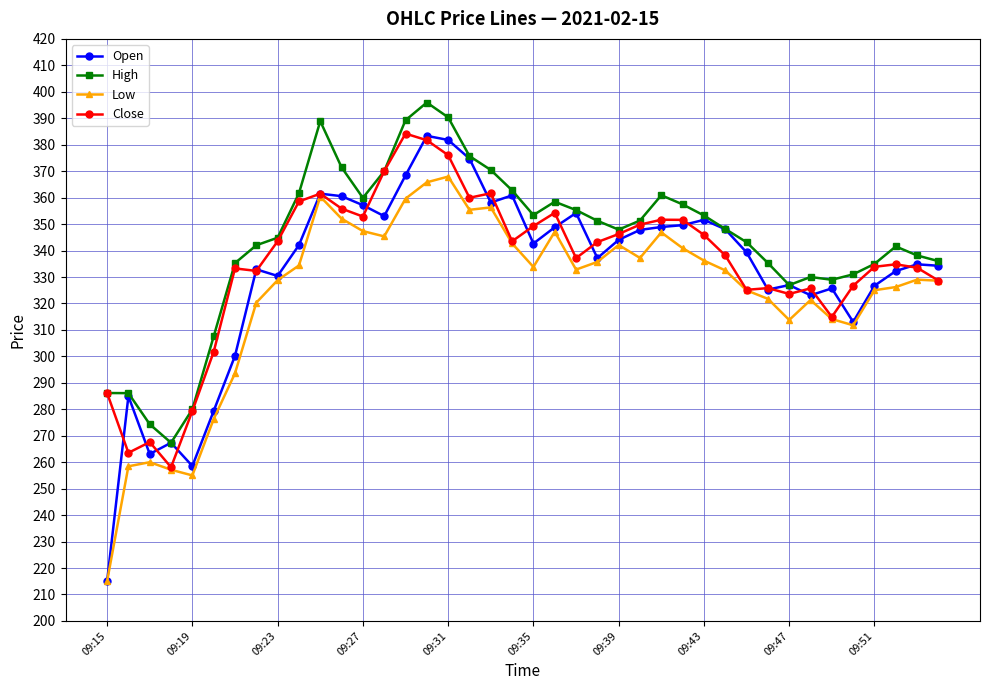

What is the average value of the Open series?

332.2